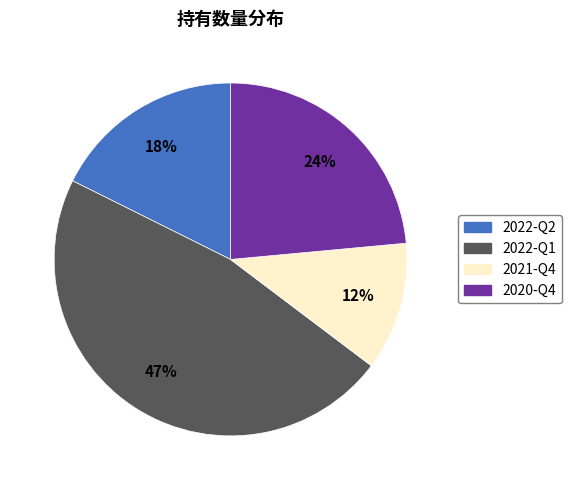

Which category has the smallest portion of the pie?

2021-Q4